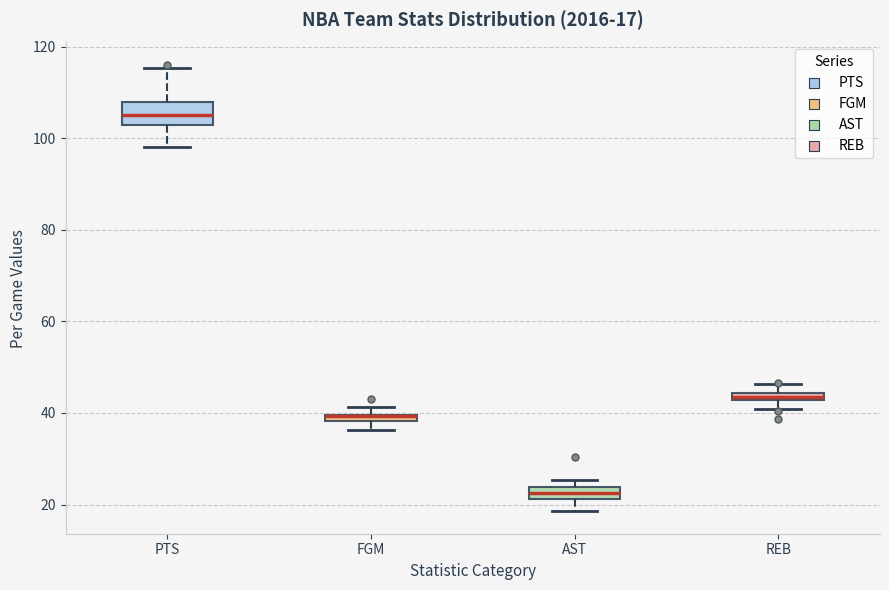

Which box is the tallest, from its lower edge to its upper edge?

PTS